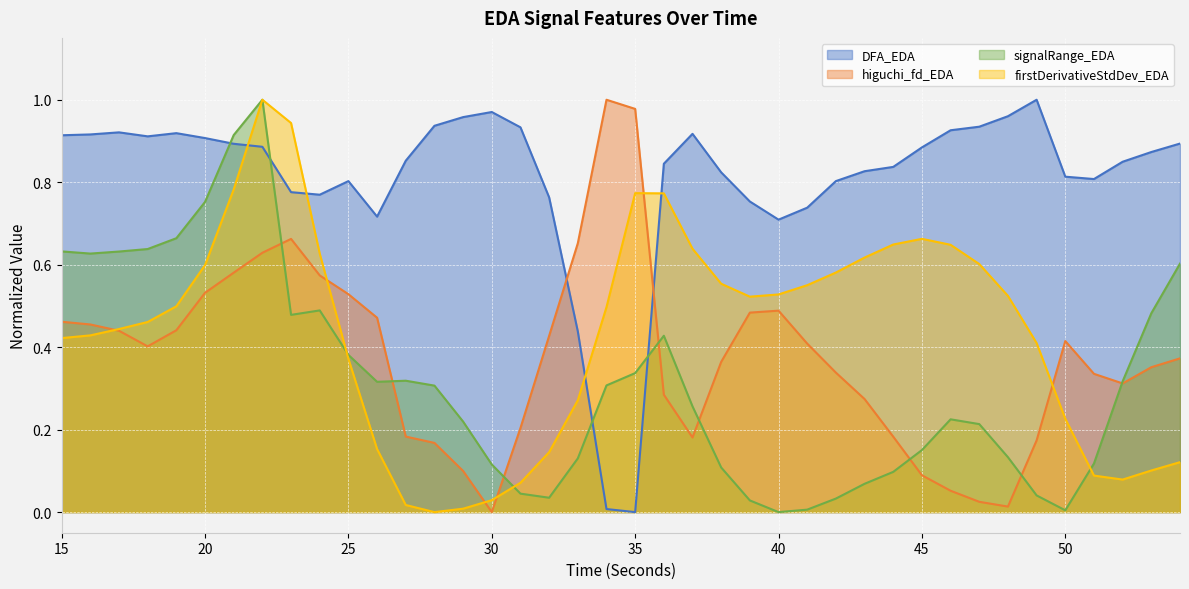

Which series has the largest total across all categories?

DFA_EDA